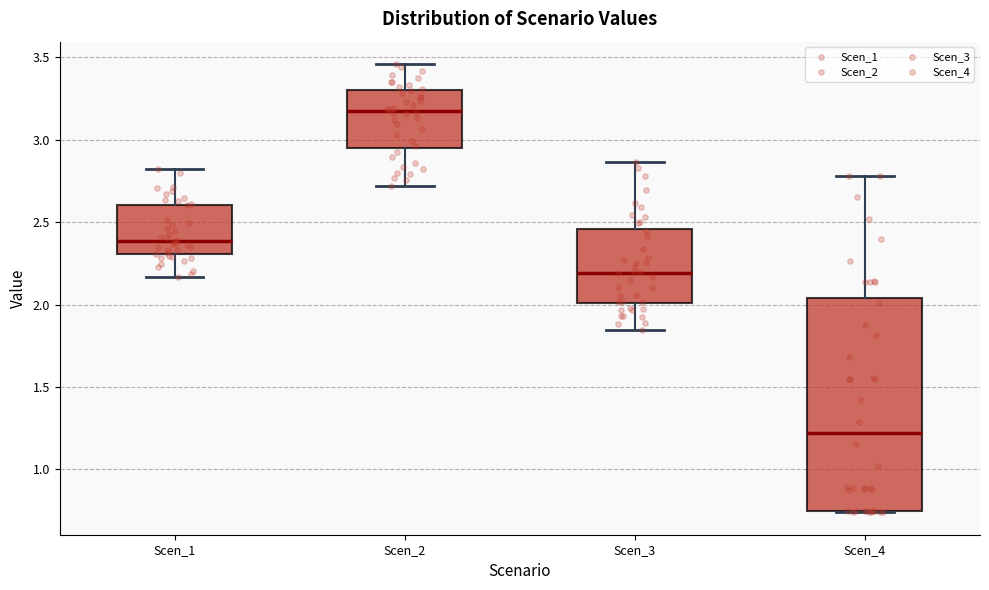

Which box has the lowest median line?

Scen_4